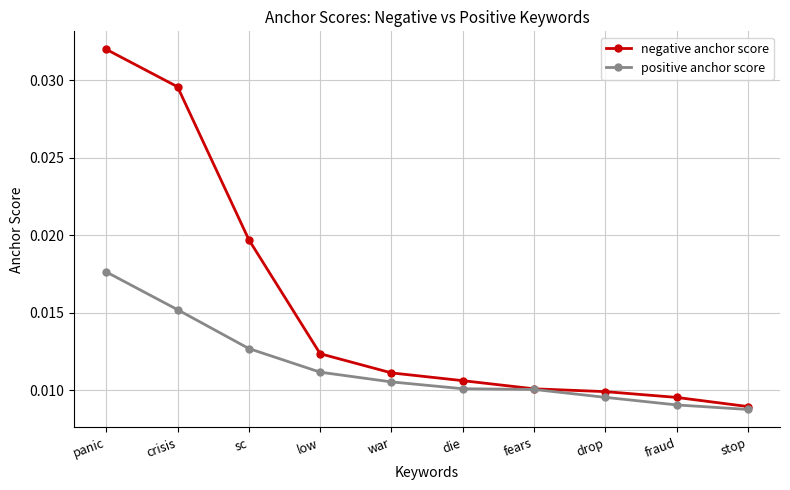

At which category is the sum across all series the highest?

panic